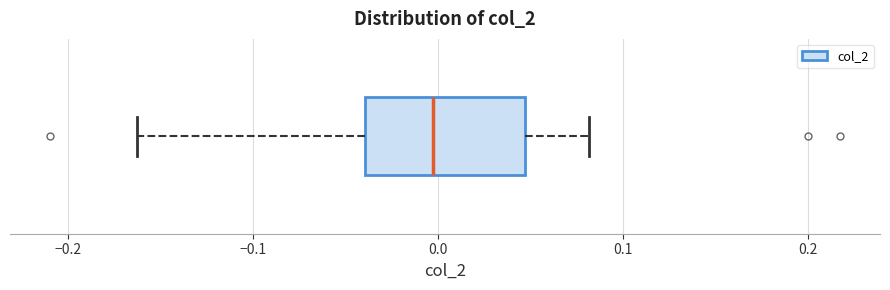

Transcribe this box plot: give where the median line is, the range the box spans, and where the two whiskers end, as read against the x-axis. The values are not printed on the chart, so give them approximately, as read against the axis.

median 0.00, box -0.04 to 0.05, whiskers -0.16 to 0.08